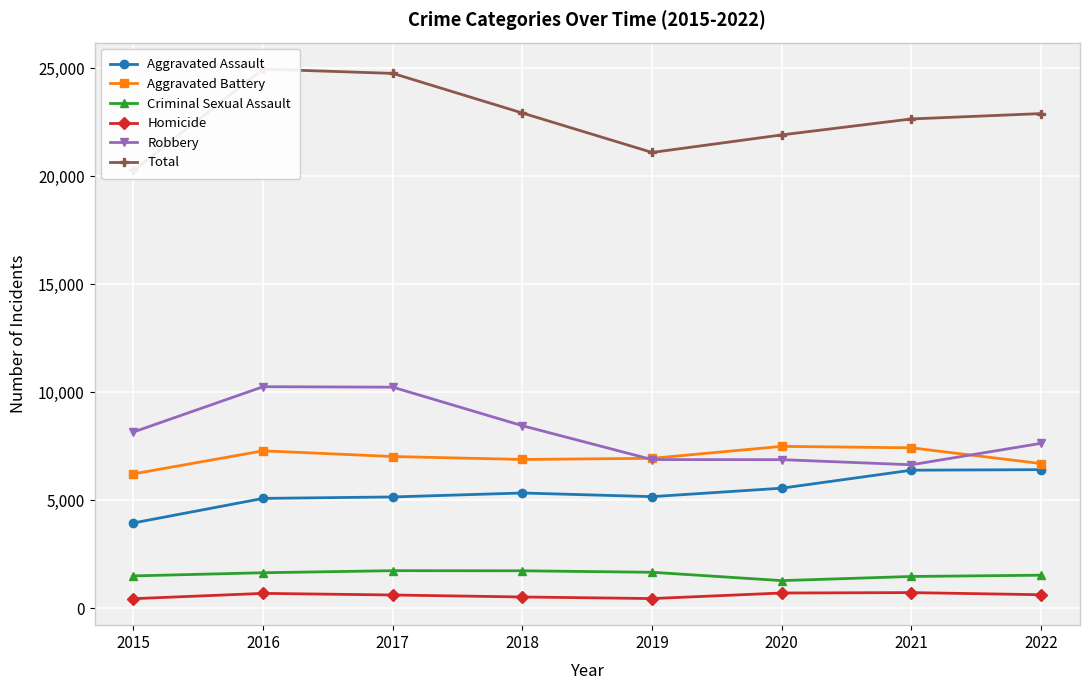

Which series has the largest total across all categories?

Total